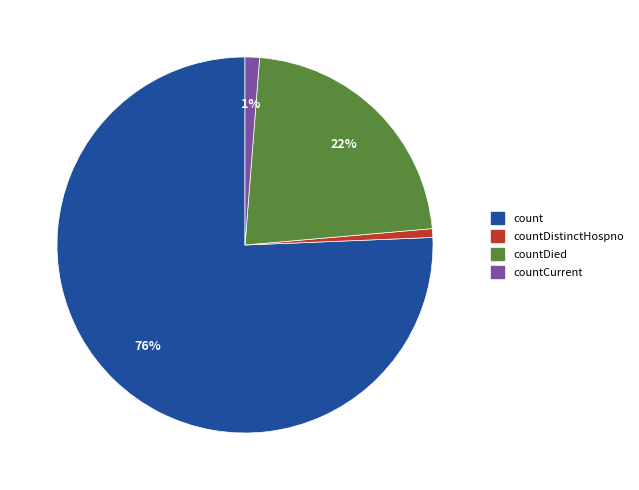

To the nearest percent, what is the difference between the largest and smallest slice percentages?

75%